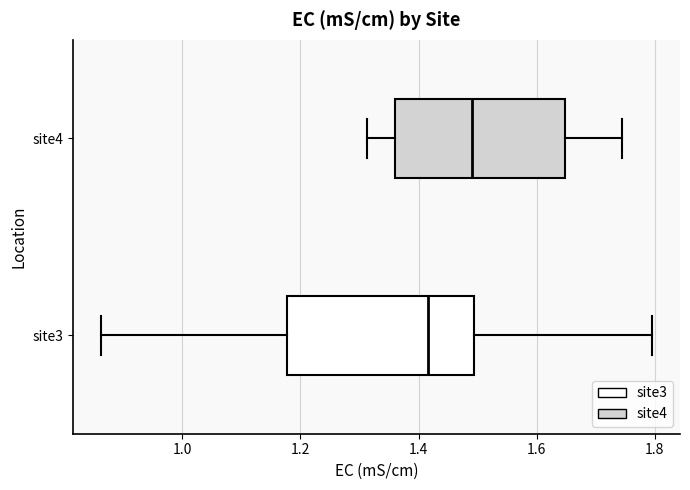

Which box's median line is the furthest to the left?

site3